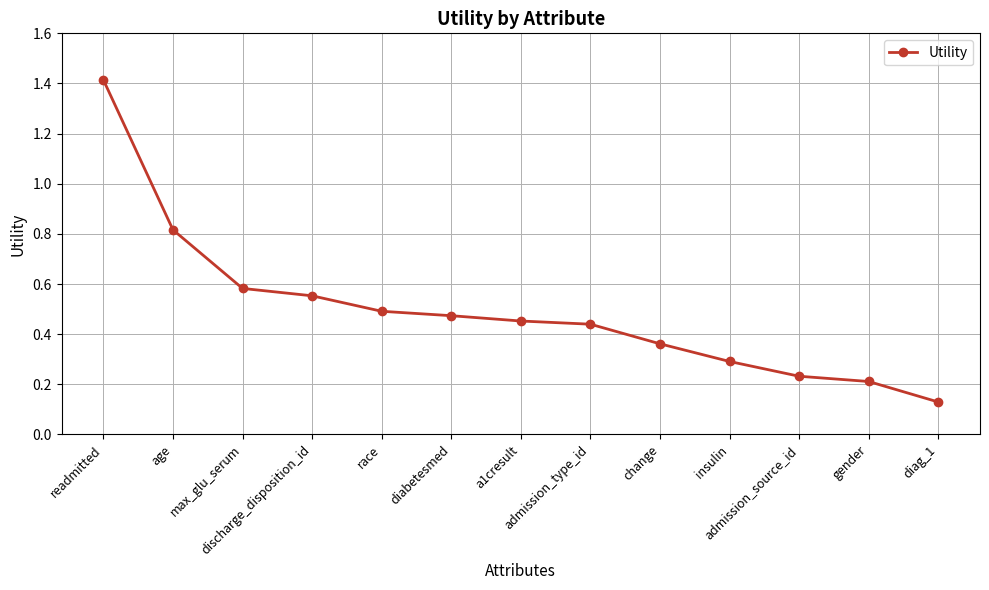

What is the label of the 2nd point from the right?

gender